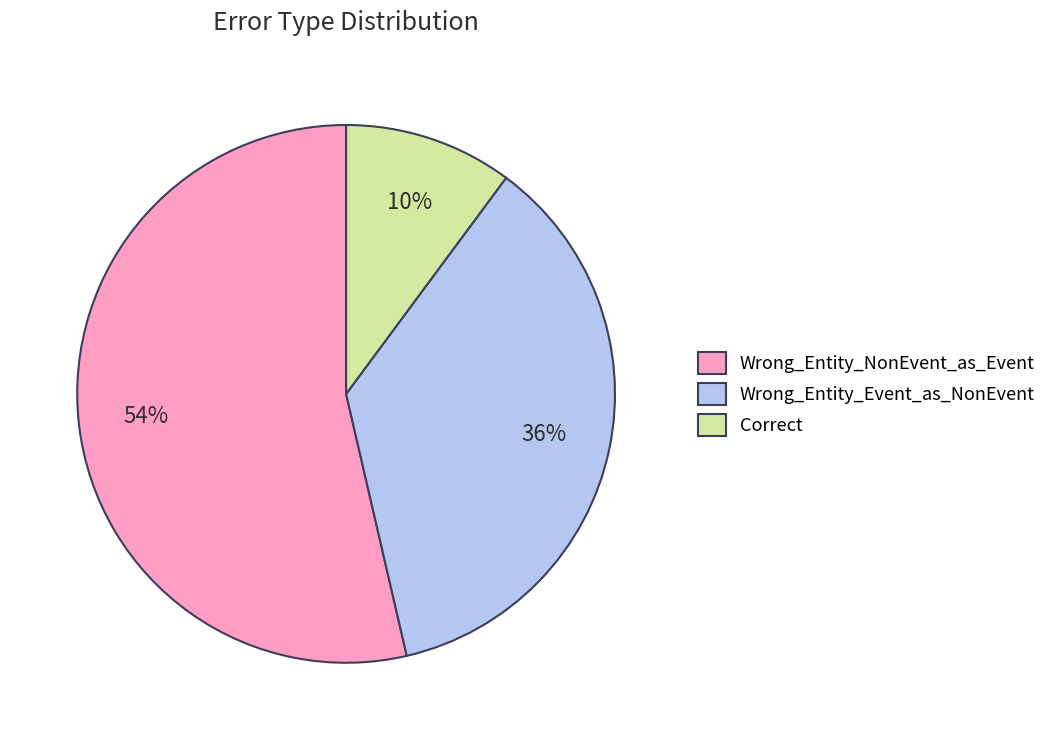

Does Wrong_Entity_NonEvent_as_Event represent more than half of the total?

Yes